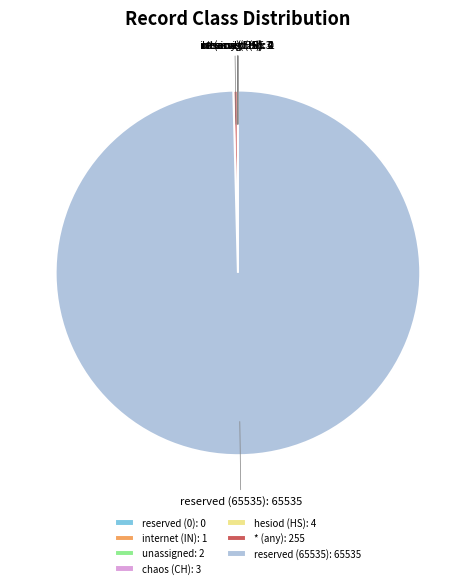

Is reserved (65535): 65535 the majority of the pie?

Yes